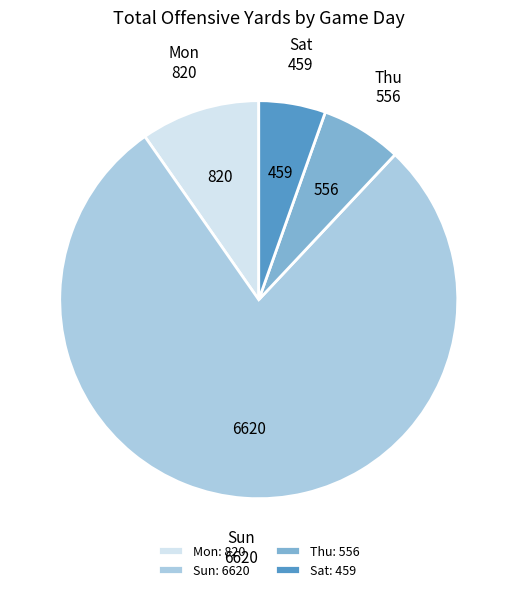

Is it true that Sat is 11% of the pie?

False